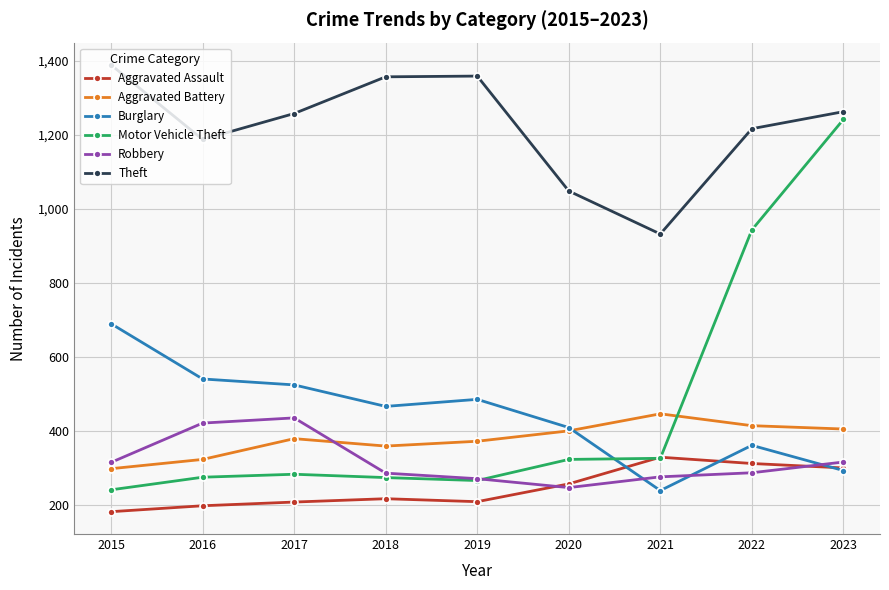

What is the difference between the maximum and minimum values in the Aggravated Assault series?

147